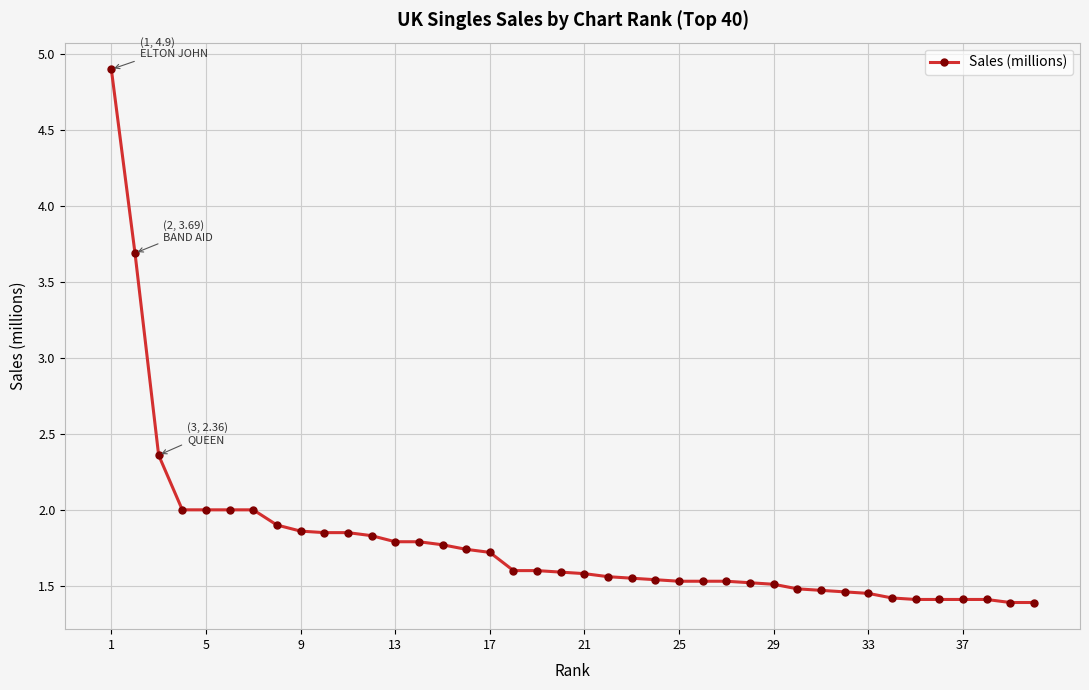

What is the difference between the maximum and minimum values?

3.5